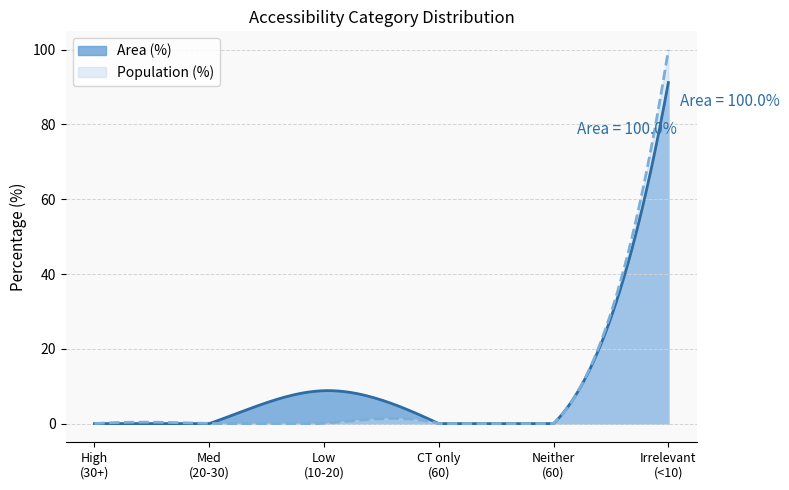

Is it true that Population (%) equals 0.0 at High (30+ min)?

True